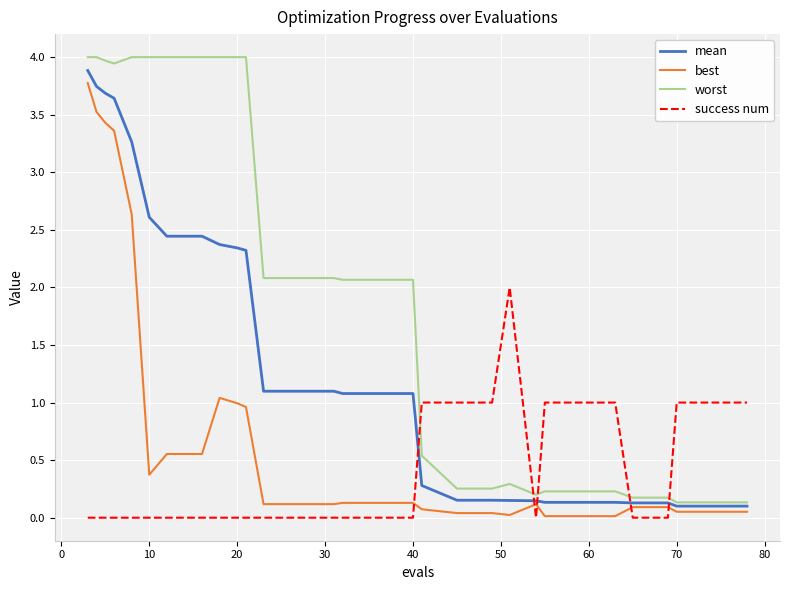

Which series has the widest spread of values?

worst